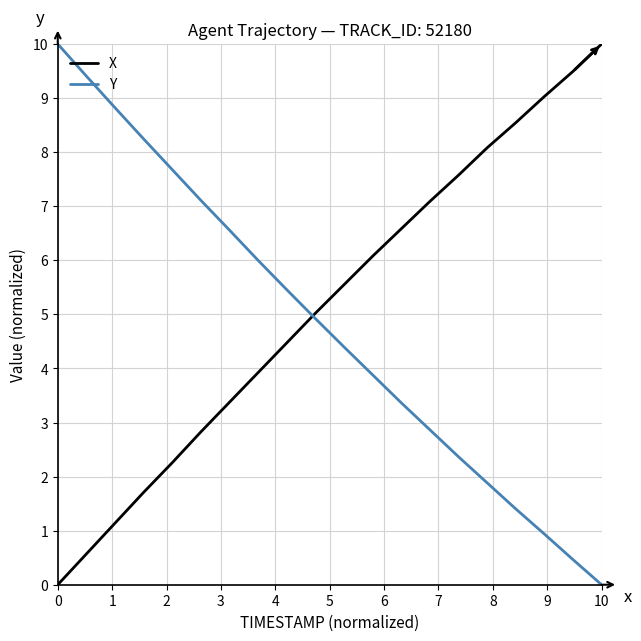

What is the maximum value shown in the chart?

10.0